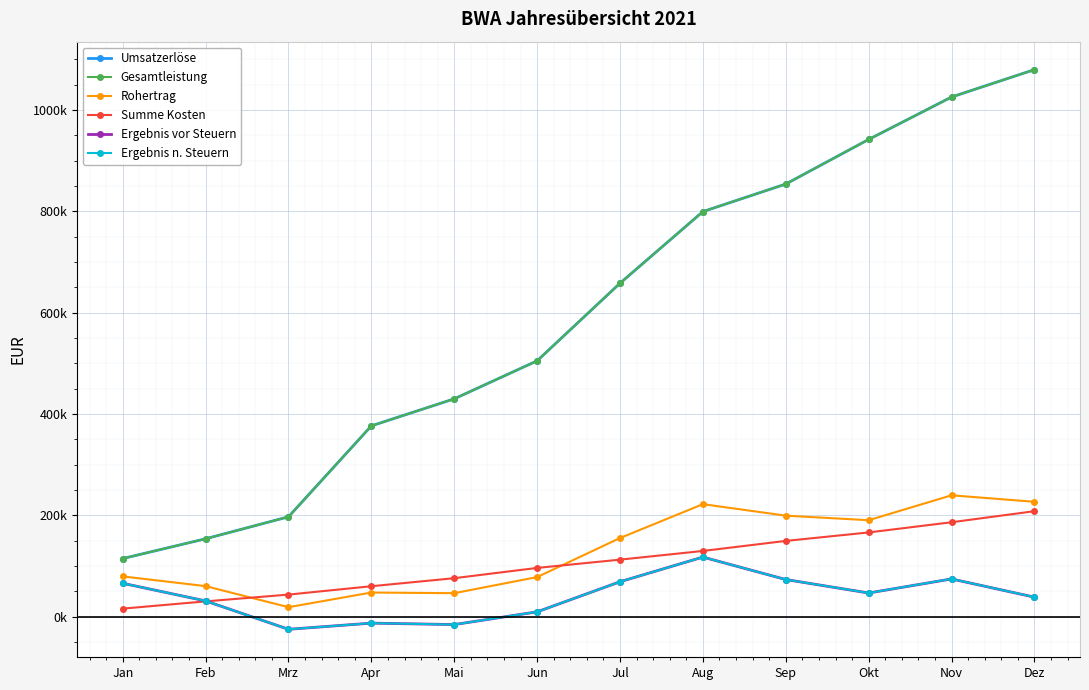

Does the chart have visible grid lines?

Yes